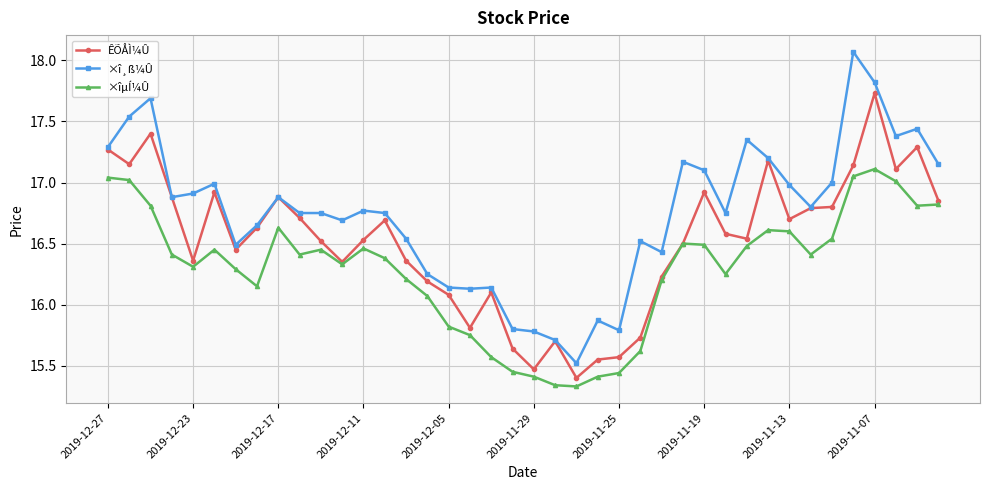

Which series has the largest range (max minus min)?

×î¸ß¼Û